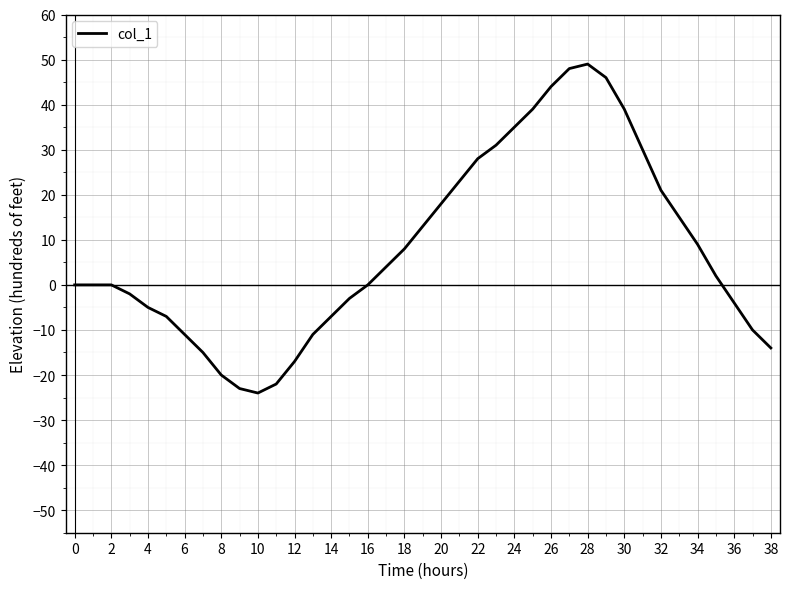

What is the difference between the maximum and minimum values?

73